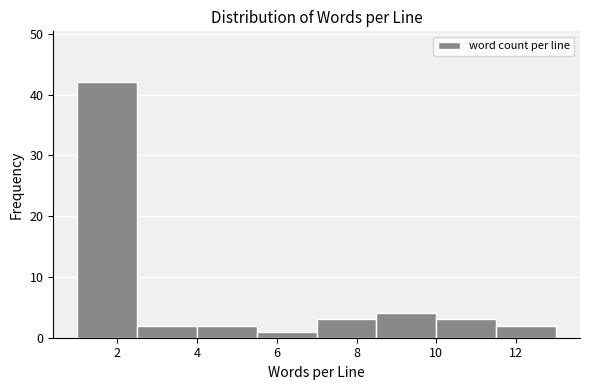

Which range on the x-axis has the tallest bar?

1.0 to 2.5